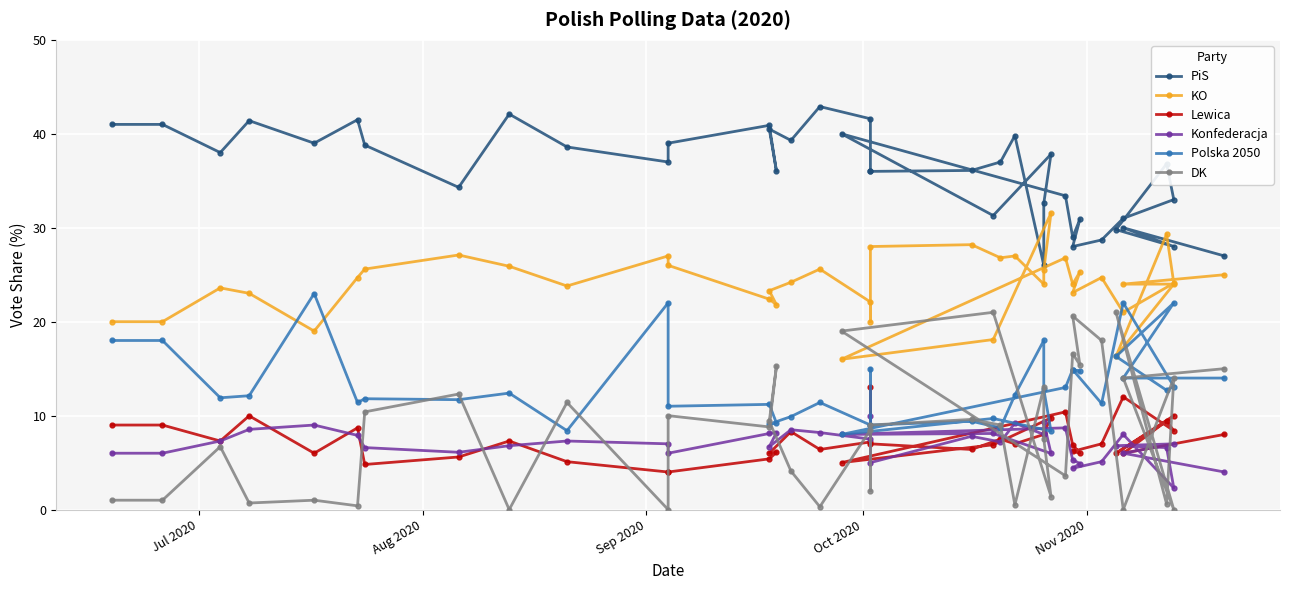

In DK, how many points are higher than both neighbors (excluding endpoints)?

14